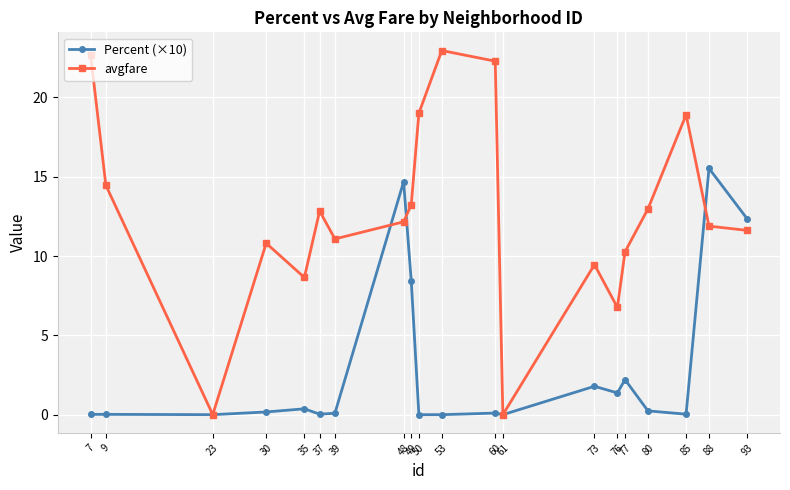

Count the number of categories in the chart.

20